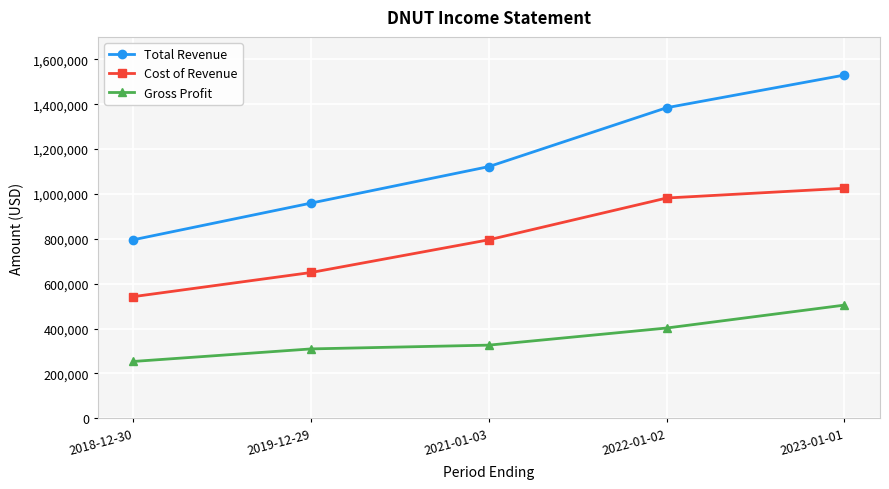

How many categories are shown in the chart?

5